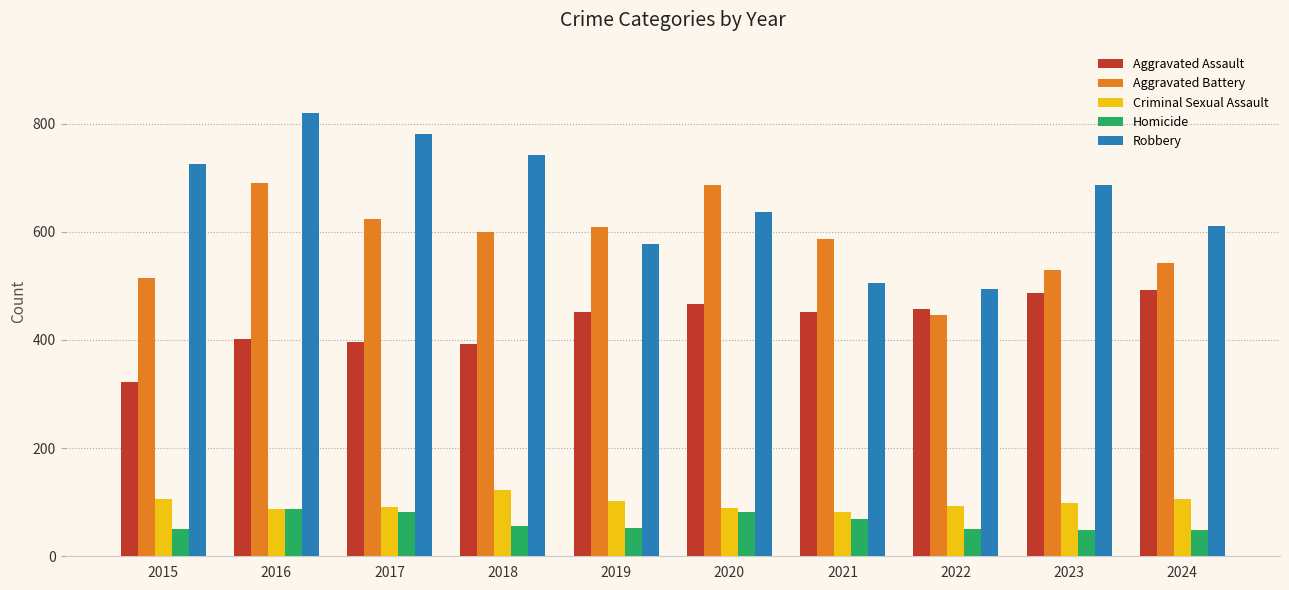

Which series has the widest spread of values?

Robbery